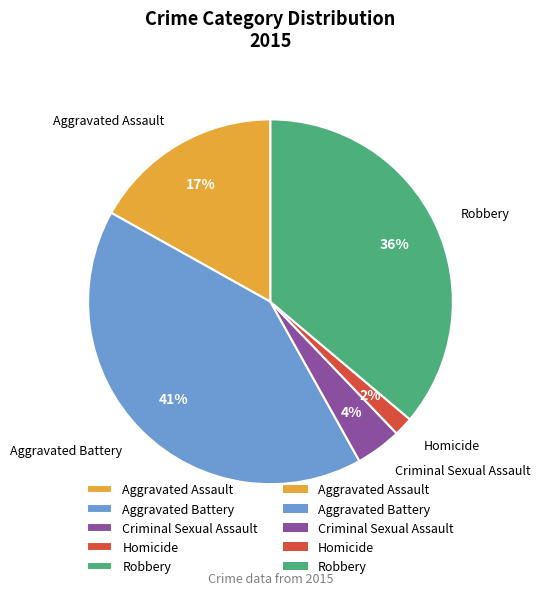

Rank the categories by value from lowest to highest.

Homicide, Criminal Sexual Assault, Aggravated Assault, Robbery, Aggravated Battery